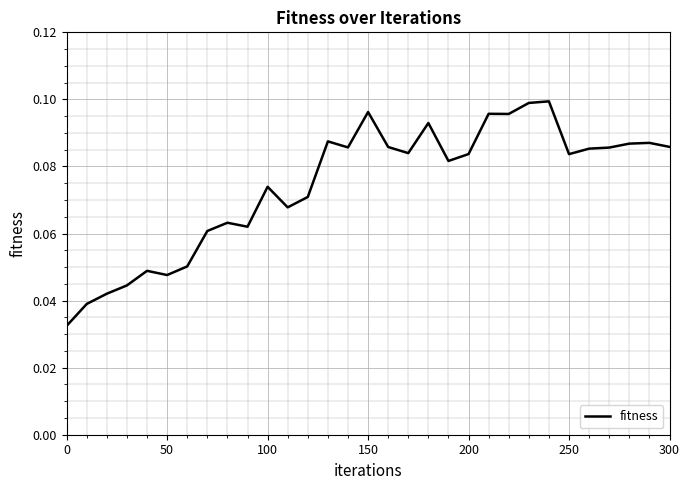

Reading left to right, what are all the values shown in this chart?

0.0	0.0	0.0	0.0	0.0	0.0	0.1	0.1	0.1	0.1	0.1	0.1	0.1	0.1	0.1	0.1	0.1	0.1	0.1	0.1	0.1	0.1	0.1	0.1	0.1	0.1	0.1	0.1	0.1	0.1	0.1